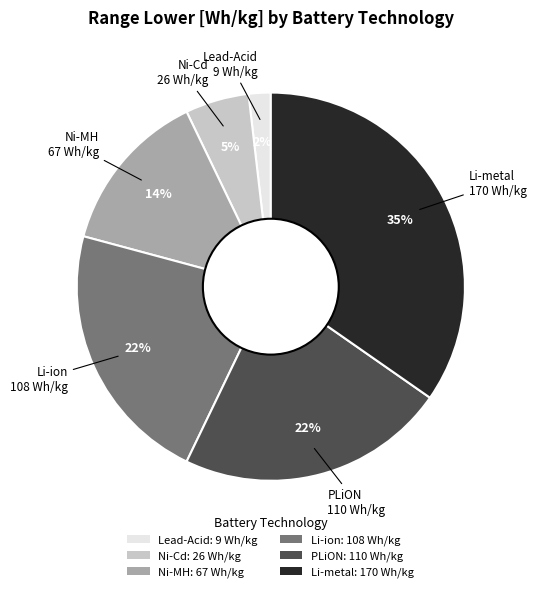

Do Li-metal: 170 Wh/kg and Ni-Cd: 26 Wh/kg together represent more than half of the pie?

No